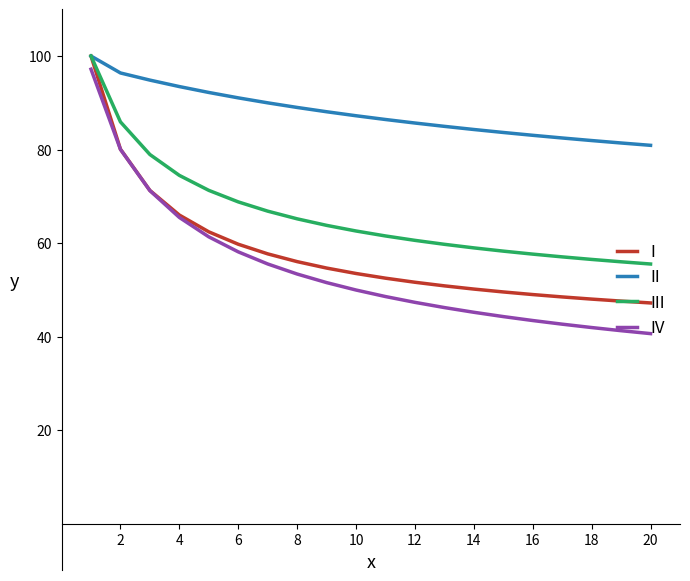

Which series has the widest spread of values?

IV